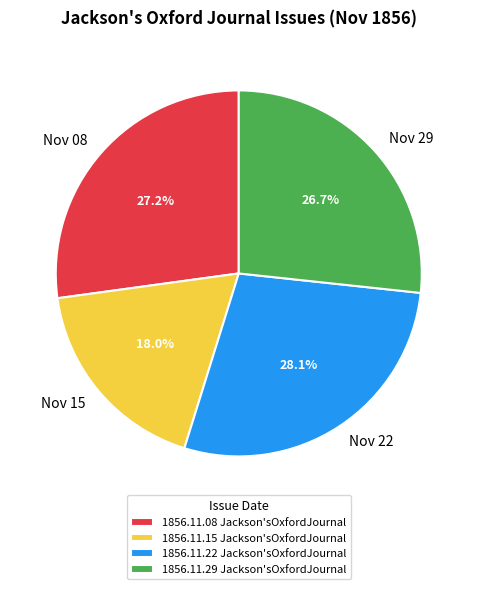

Is there any slice that represents more than half of the pie?

No